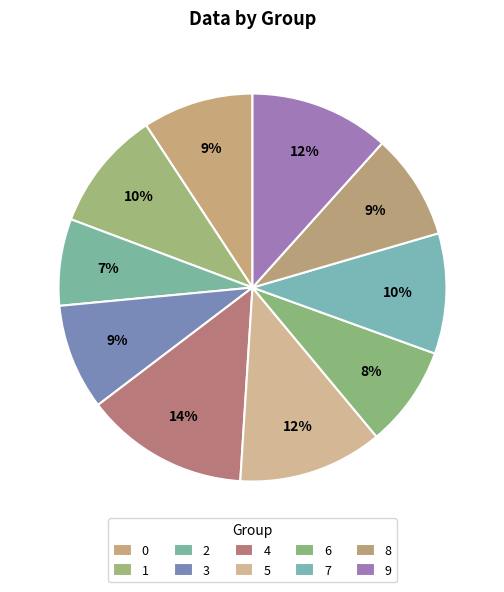

Which slice is the largest?

4